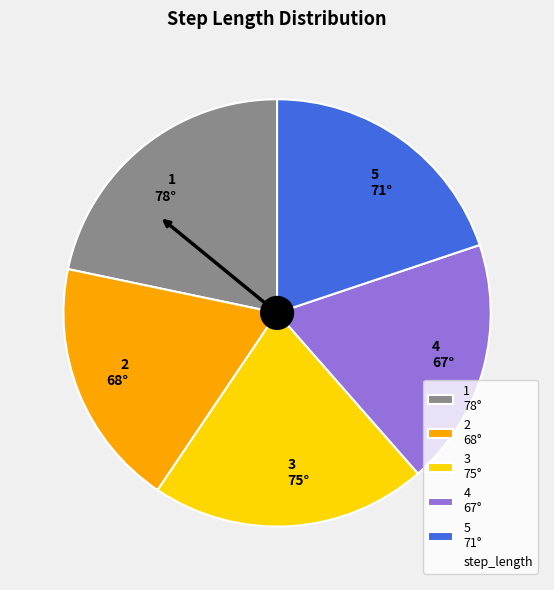

How many slices are in this pie chart?

5